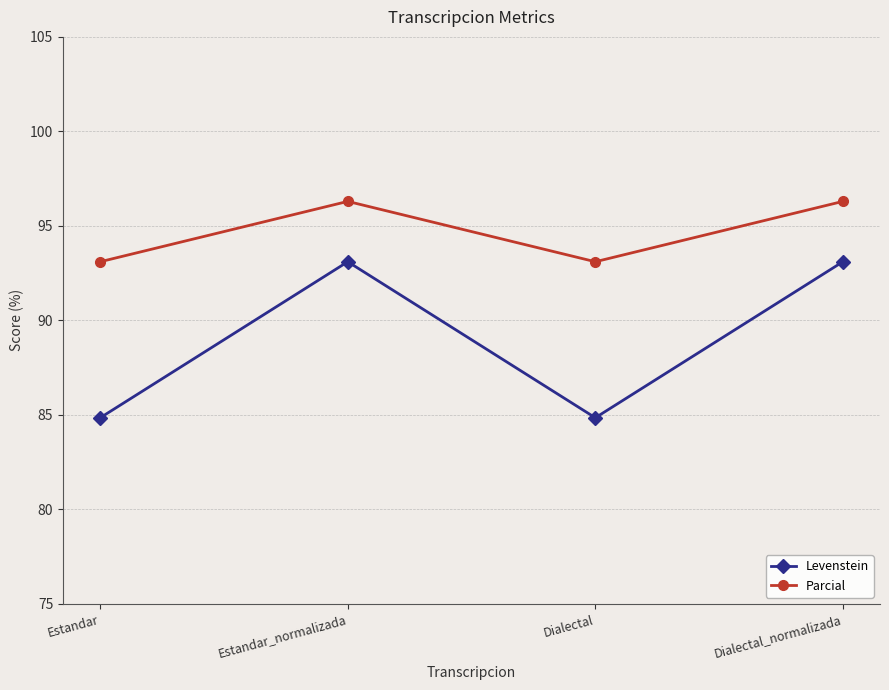

What is the label of the 1st point from the left?

Estandar